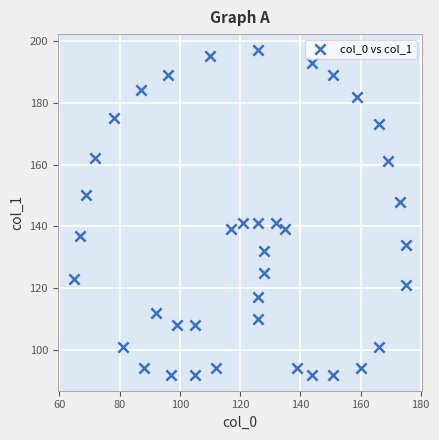

What is the range of X values (max minus min)?

110